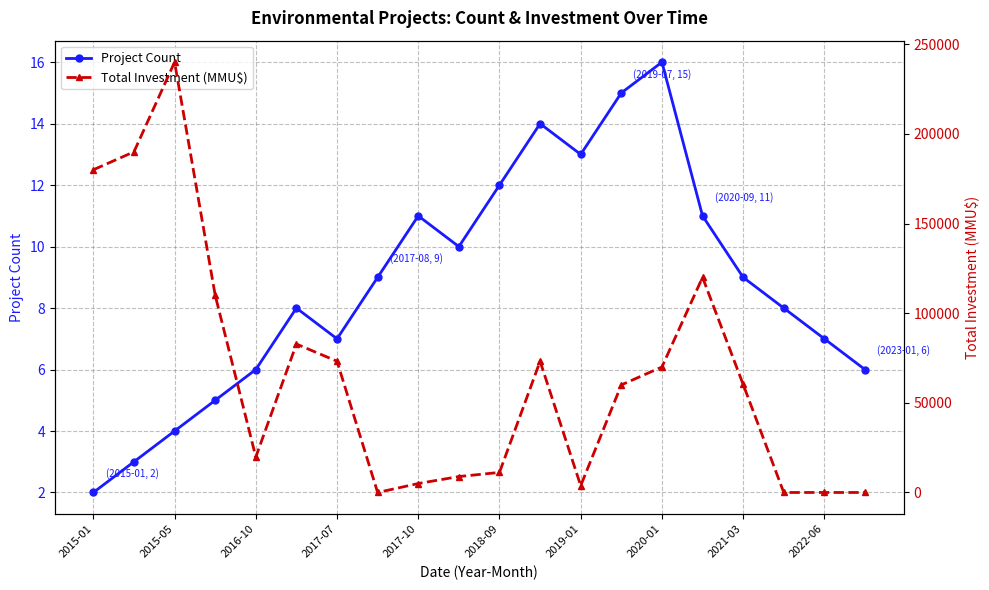

What is the difference between the second highest and minimum values in the Project Count series?

13